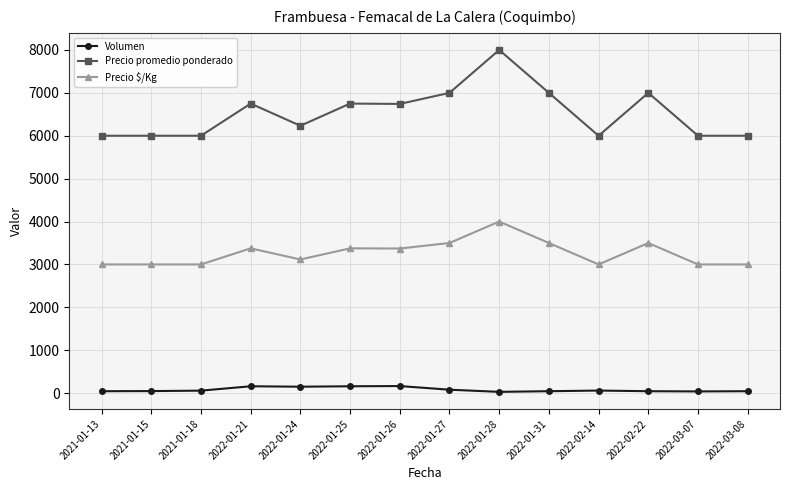

What is the total value across all series at 2022-02-22?

10545